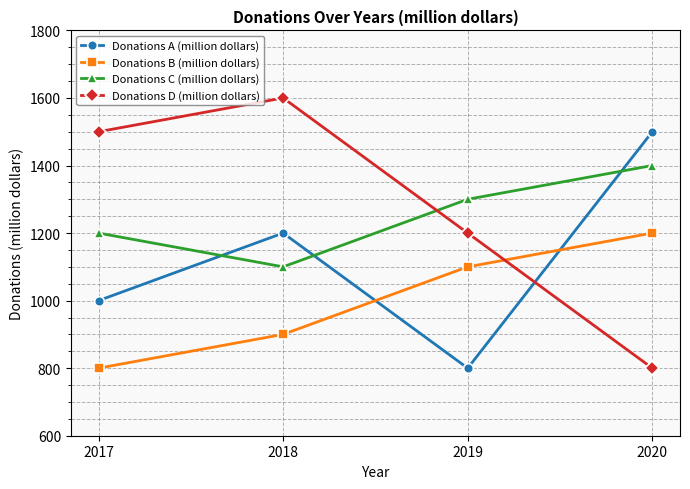

Which category has the highest value in the Donations B (million dollars) series?

2020